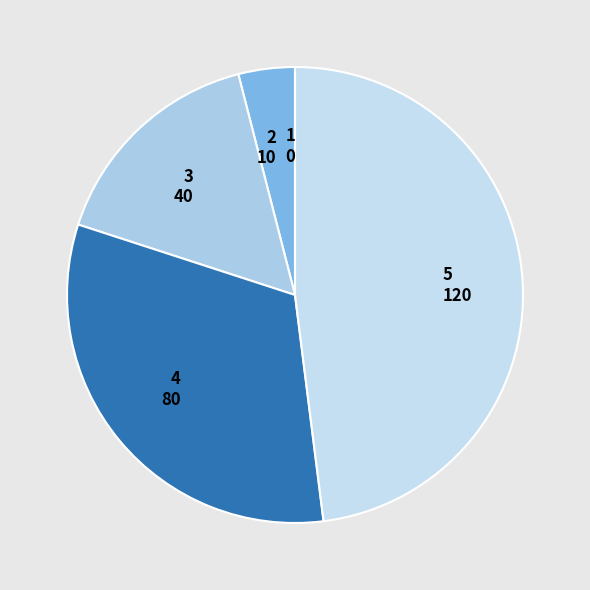

How many segments does this pie chart have?

5